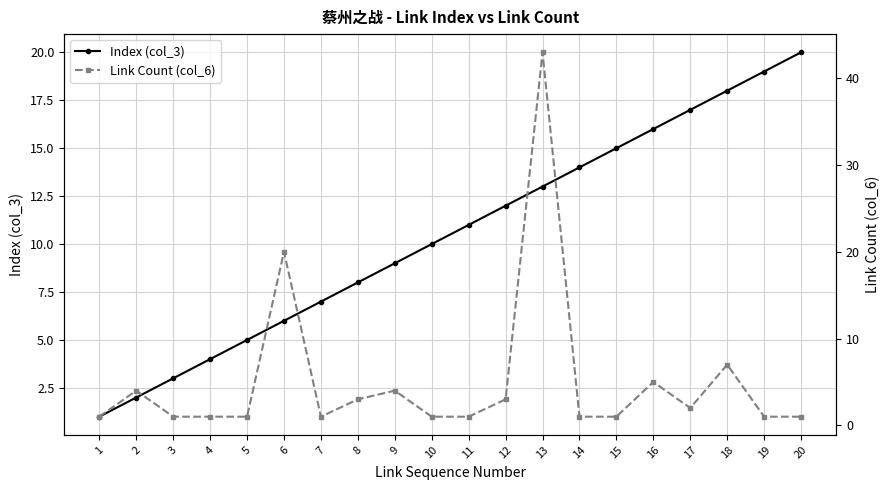

How many lines are shown in the chart?

2